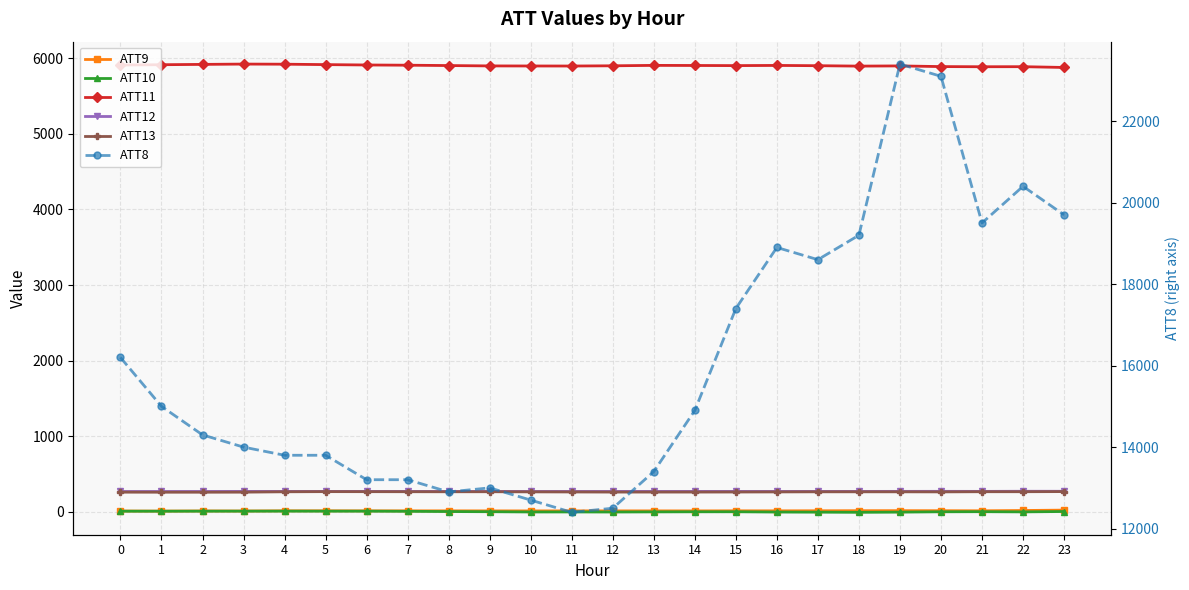

Which series has the largest total across all categories?

ATT8